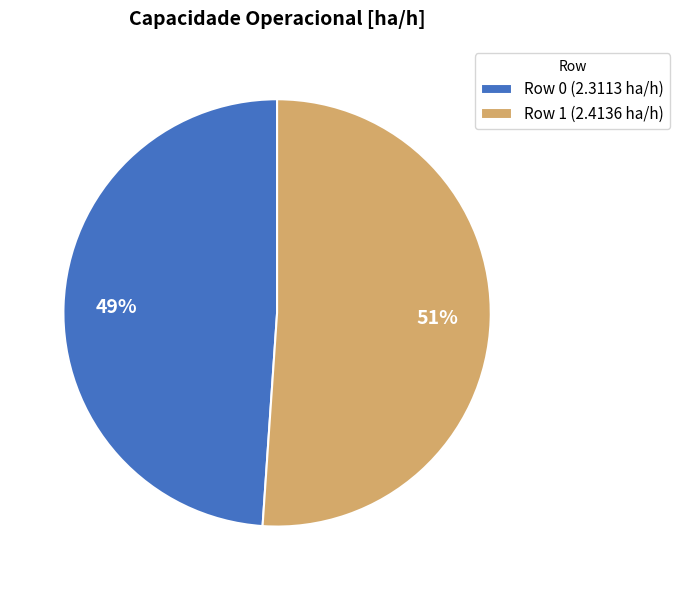

To the nearest percent, what percentage of the pie is Row 1?

51%